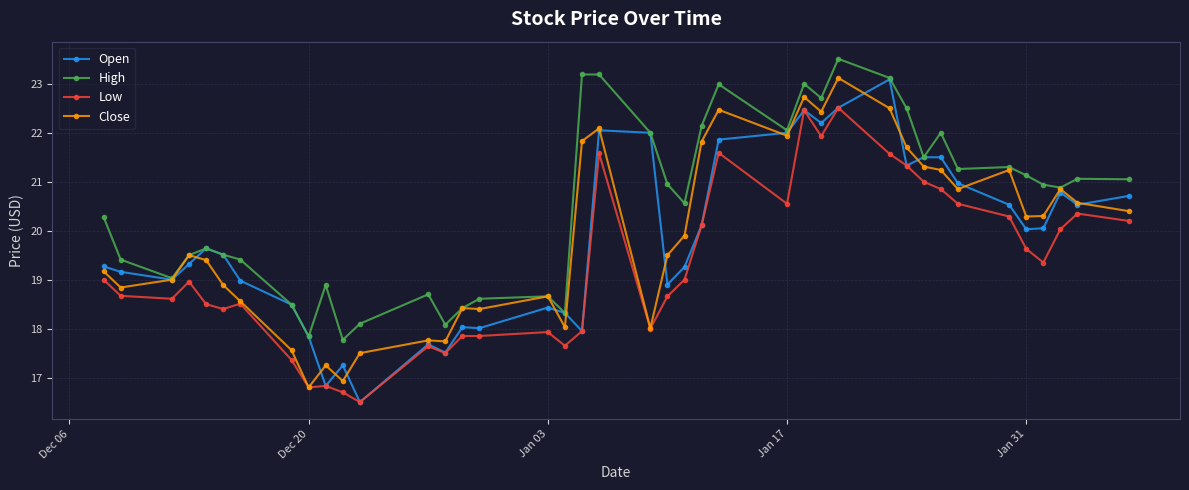

Is this an area chart (filled region under the line)?

No